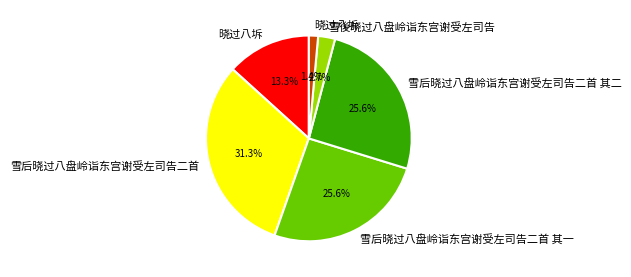

Does any single category account for the majority?

No